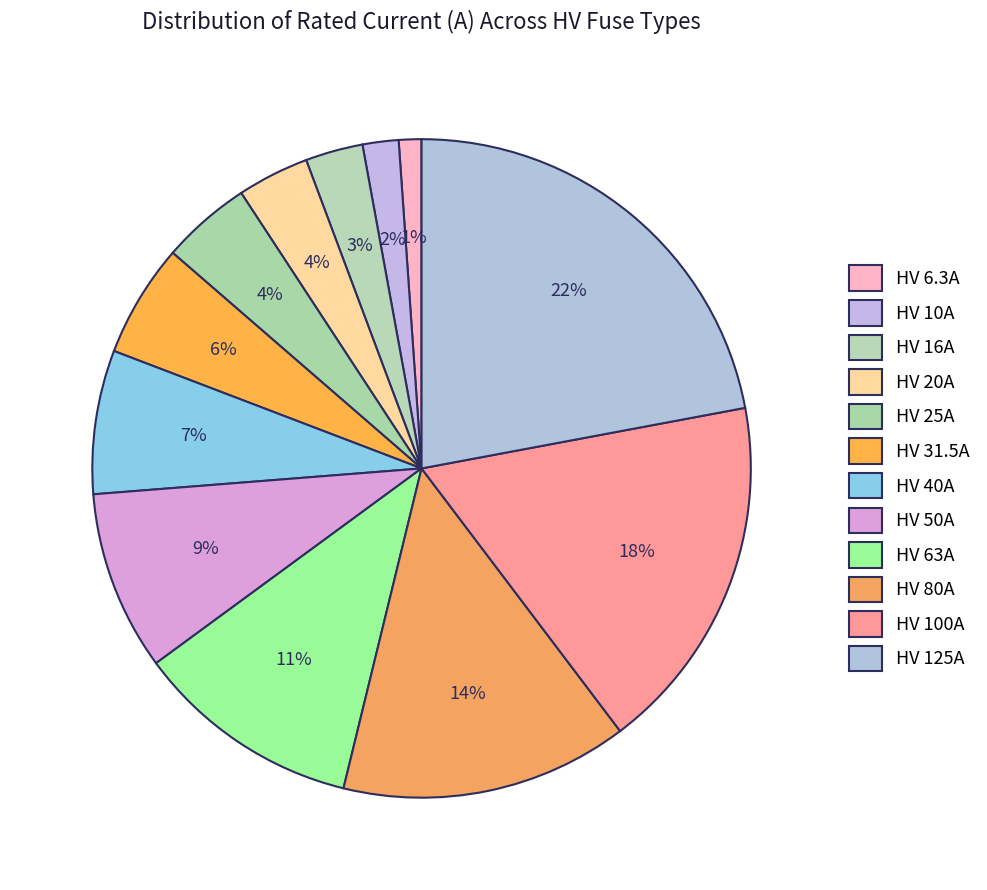

Count the number of slices in the pie.

12